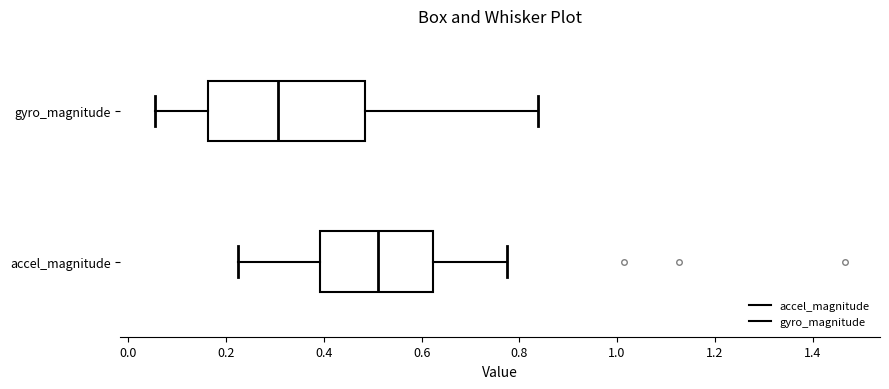

Reading bottom to top, read every box against the x-axis: the position of its median line, the range the box covers, and the ends of its whiskers. The values are not printed on the chart, so give them approximately, as read against the axis.

accel_magnitude: median 0.52, box 0.40 to 0.62, whiskers 0.22 to 0.78
gyro_magnitude: median 0.30, box 0.16 to 0.48, whiskers 0.06 to 0.84